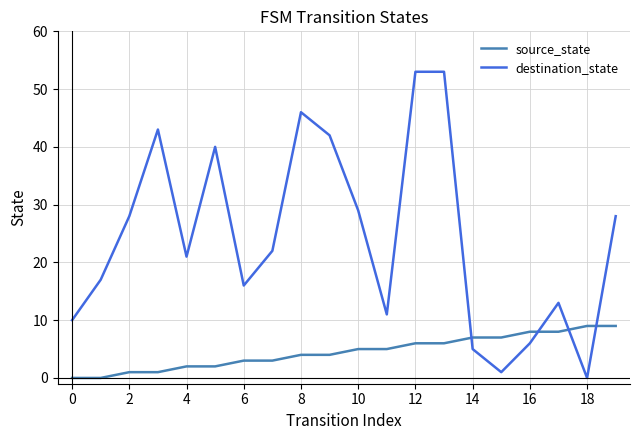

Rank the series by their maximum value, from lowest to highest.

source_state, destination_state